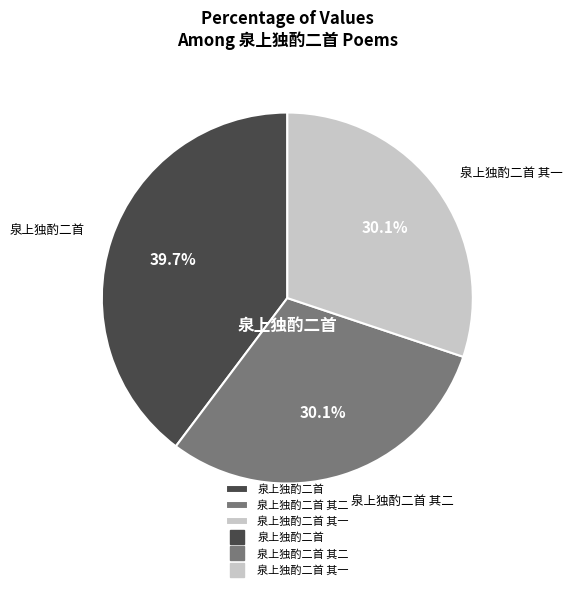

What is the largest slice in the pie chart?

泉上独酌二首